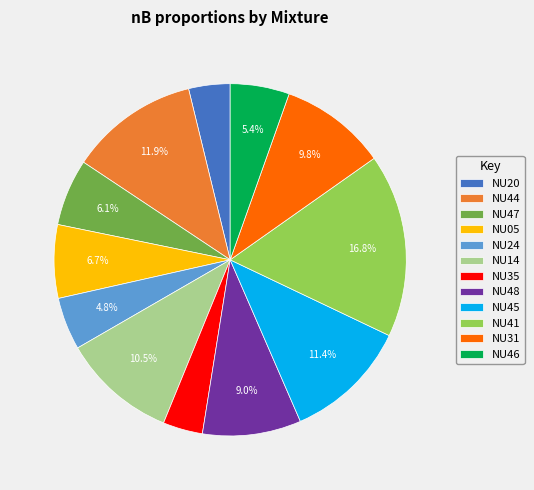

Is there a majority slice in this chart?

No